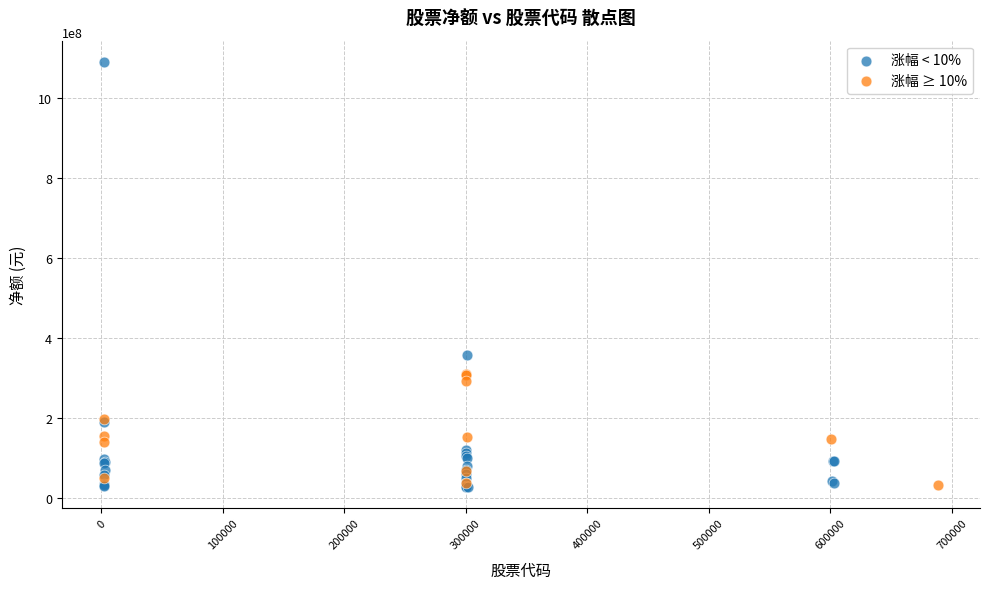

Which series has the largest Y range (max minus min)?

涨幅 < 10%